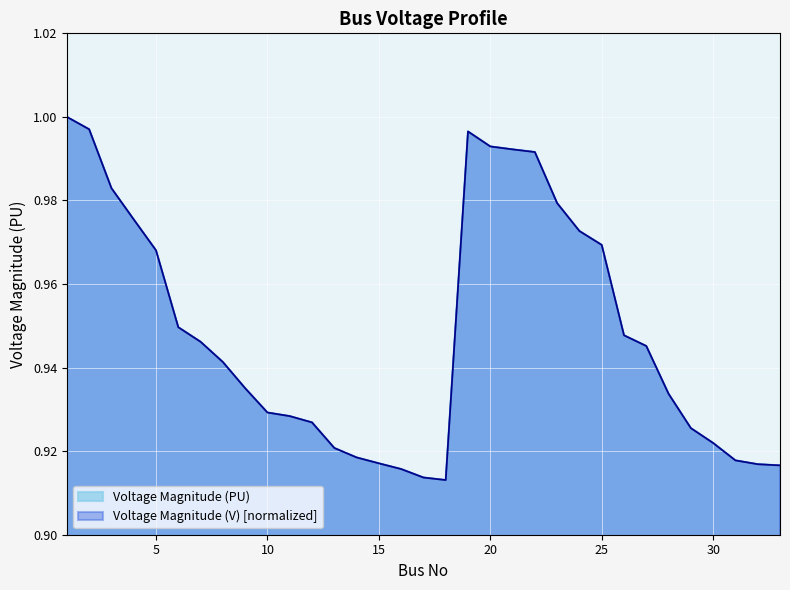

Is it true that Voltage Magnitude (PU) equals 0.2 at 26?

False